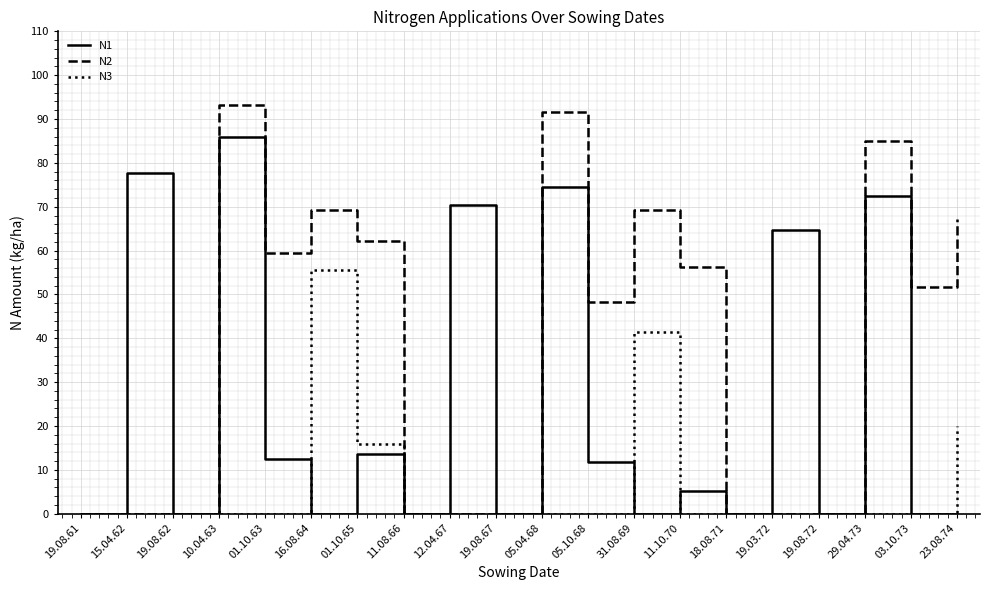

What is the maximum value for N2?

93.1